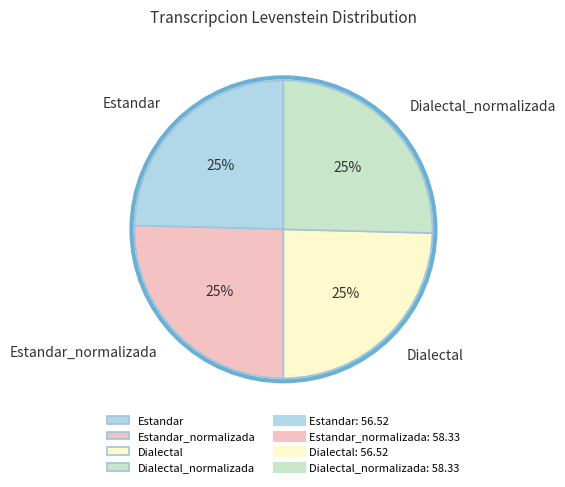

To the nearest percent, what portion does Dialectal_normalizada represent?

25%